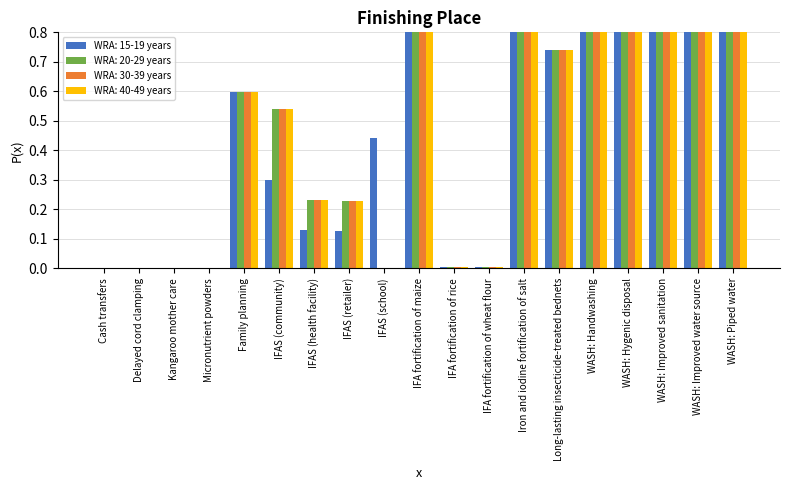

Which has a higher value, IFAS (health facility) or IFA fortification of maize?

IFA fortification of maize